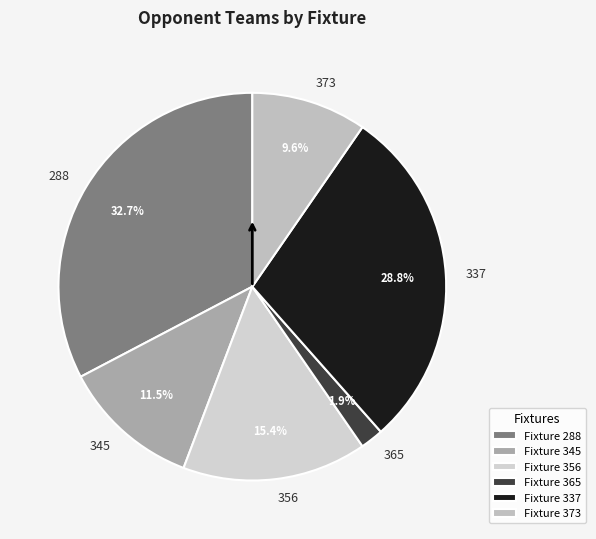

To the nearest percent, what is the difference between the largest and smallest slice percentages?

31%